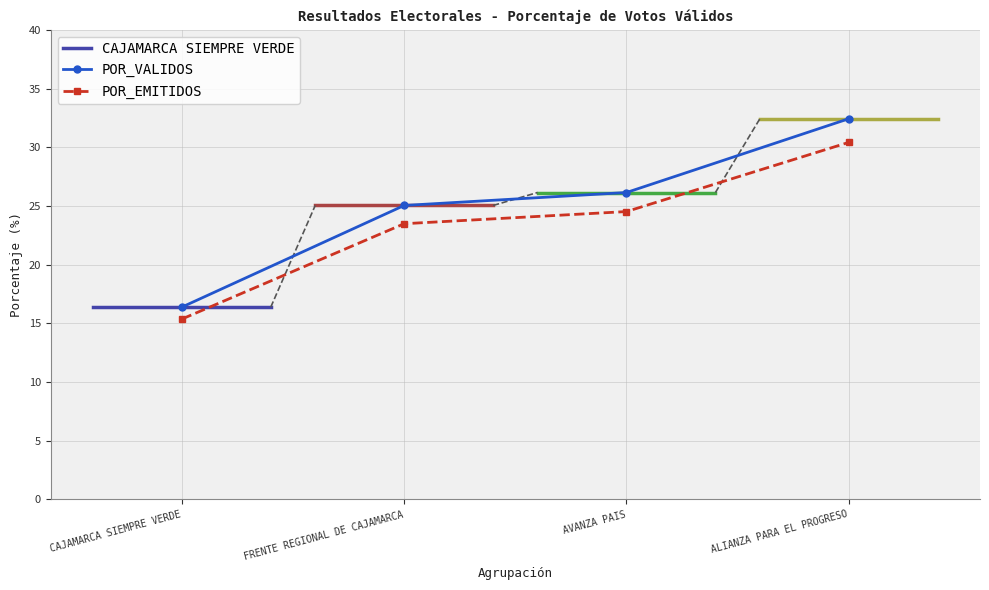

How many intersections are there between FRENTE REGIONAL DE CAJAMARCA and CAJAMARCA SIEMPRE VERDE?

1